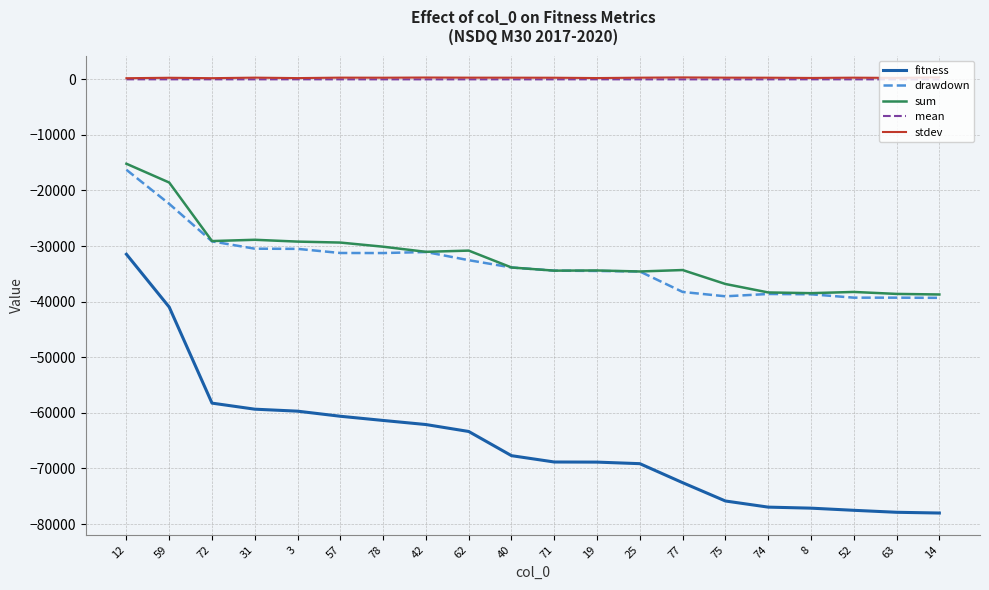

In drawdown, how many points are higher than both neighbors (excluding endpoints)?

2